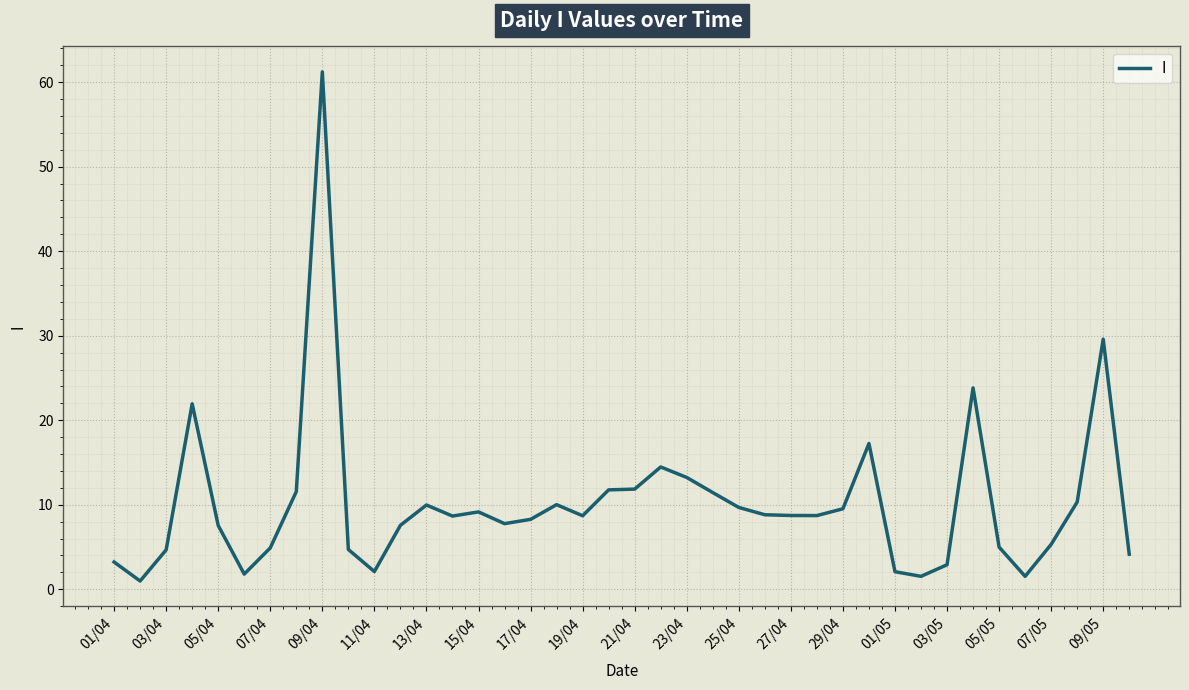

What is the difference between the maximum and minimum values?

60.2